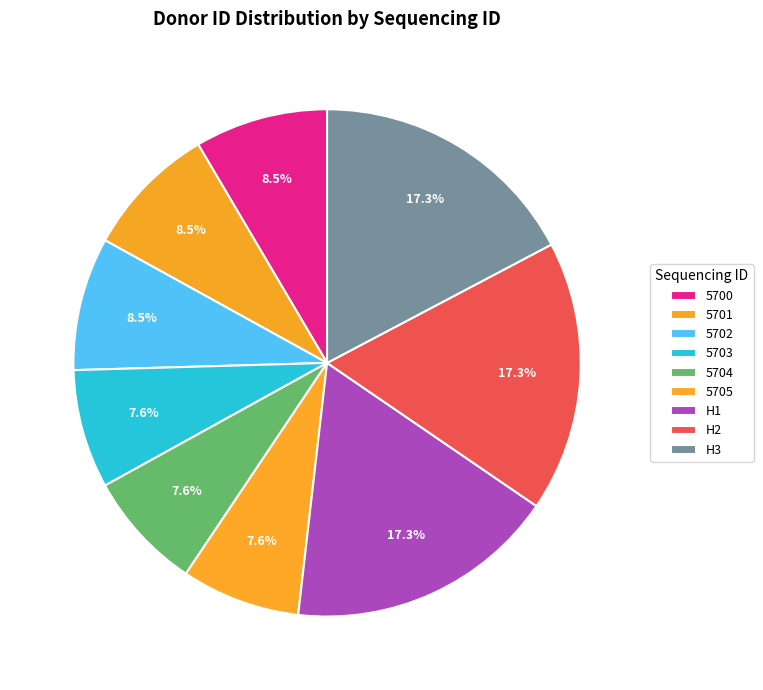

Which category has the smallest portion of the pie?

5703